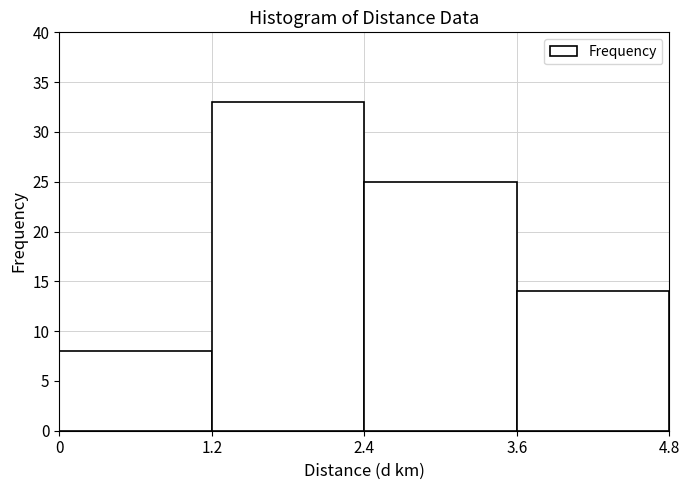

How tall is the bar that spans 0 to 1.2 on the x-axis? The values are not printed on the chart, so give them approximately, as read against the axis.

8